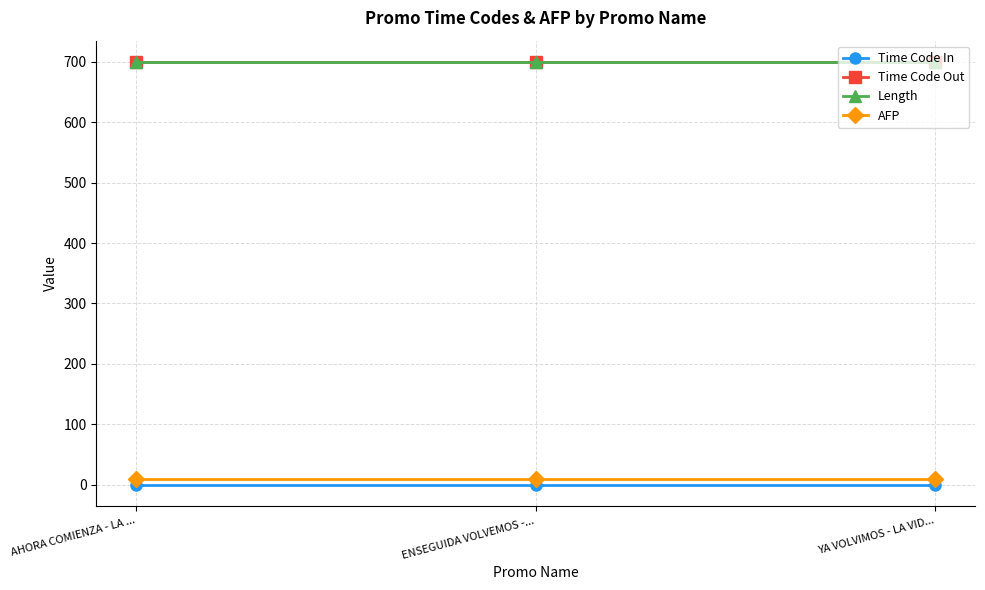

Which series has the largest range (max minus min)?

Time Code In